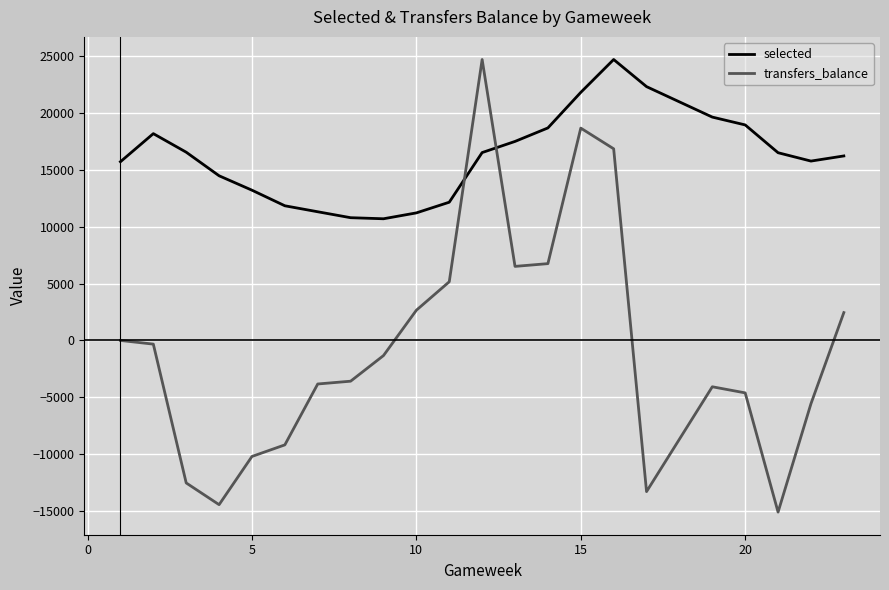

What is the highest value of the selected series?

24699.0